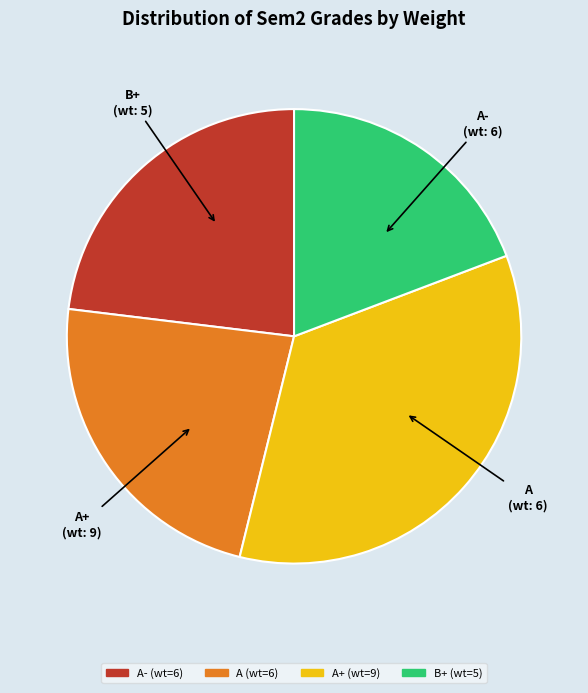

Does any single category account for the majority?

No